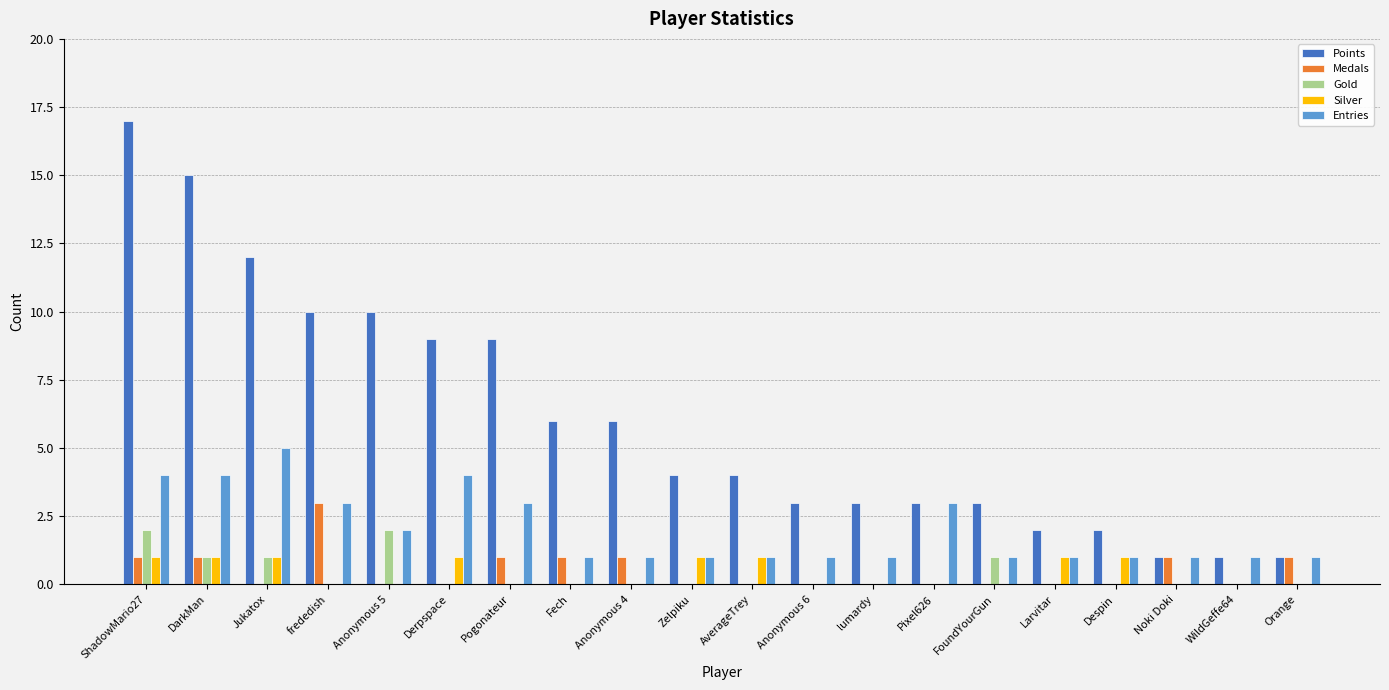

Is it true that Entries equals 5 at Derpspace?

False